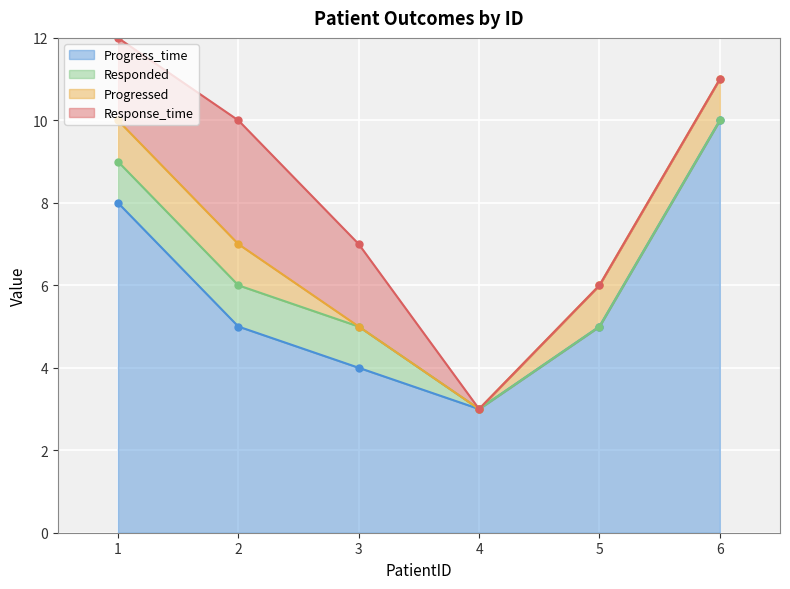

True or false: Progress_time and Progressed intersect in this chart.

False